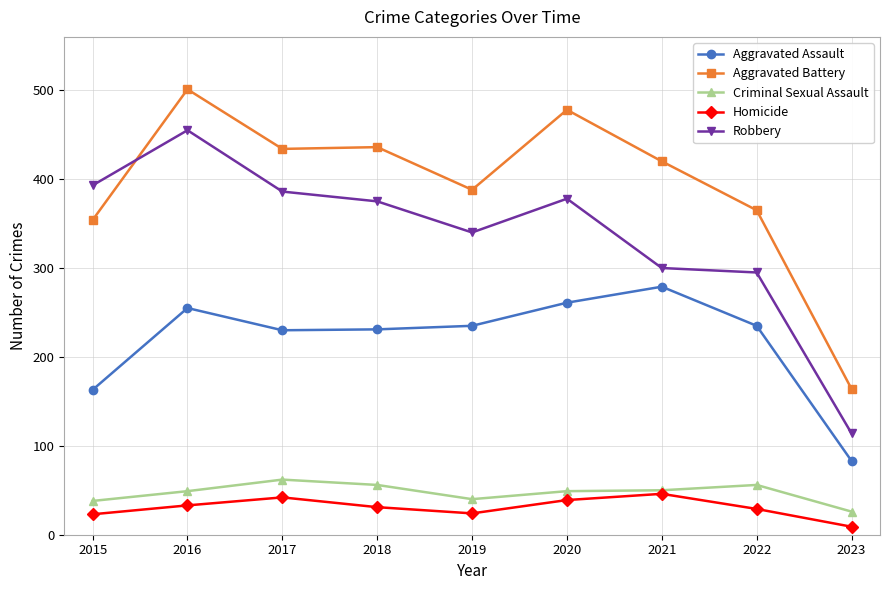

At which label does Aggravated Battery first exceed 420?

2016